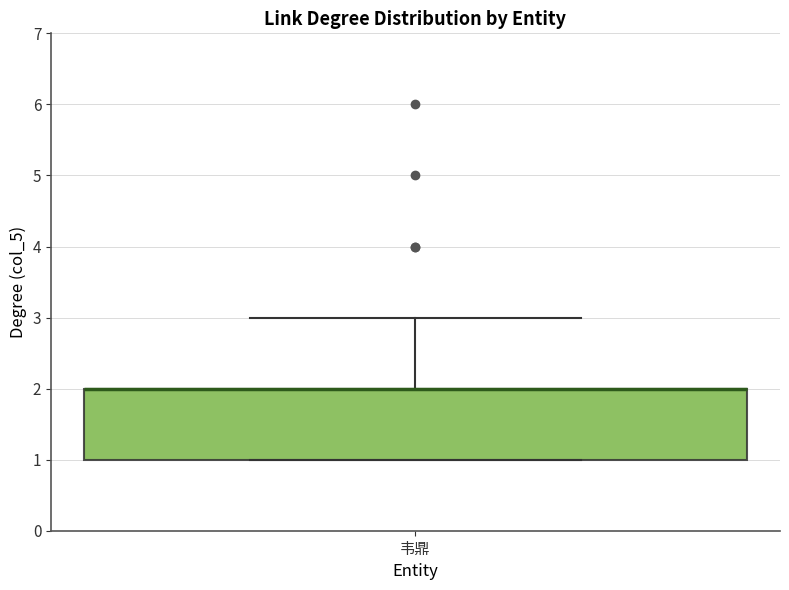

Transcribe this box plot: give where the median line is, the range the box spans, and where the two whiskers end, as read against the y-axis. The values are not printed on the chart, so give them approximately, as read against the axis.

median 2 (drawn on the box's upper edge), box 1 to 2, whiskers 1 to 3